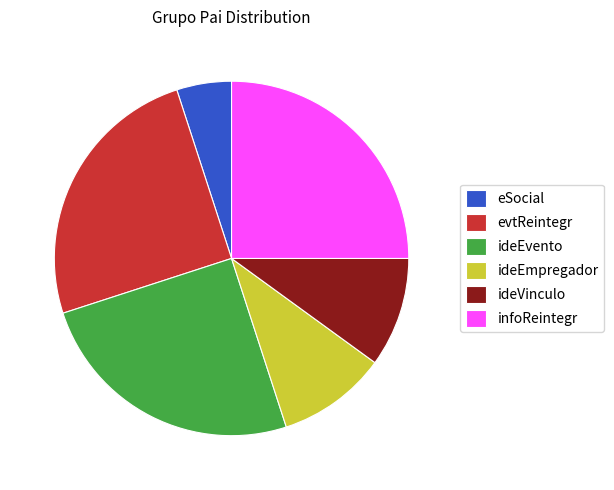

Which slice is the smallest?

eSocial